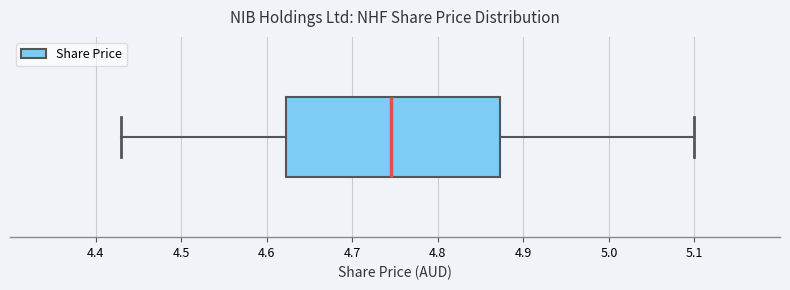

Where is the left edge of the box on the x-axis? The values are not printed on the chart, so give them approximately, as read against the axis.

4.62